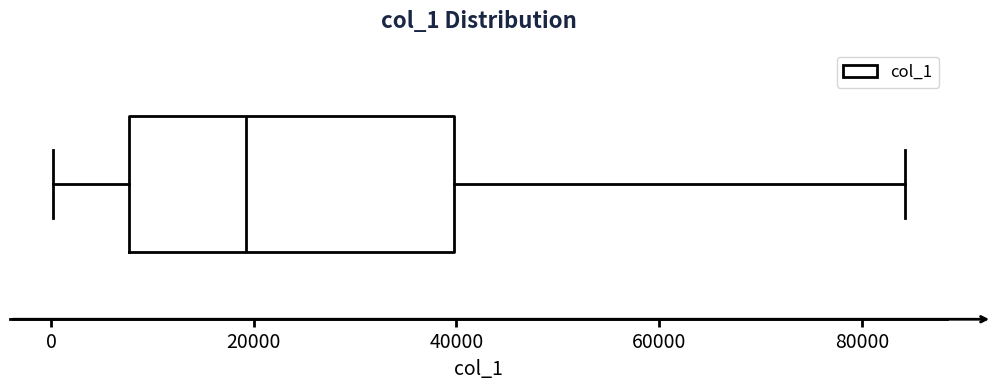

Transcribe this box plot: give where the median line is, the range the box spans, and where the two whiskers end, as read against the x-axis. The values are not printed on the chart, so give them approximately, as read against the axis.

median 20000, box 8000 to 40000, whiskers 0 to 84000